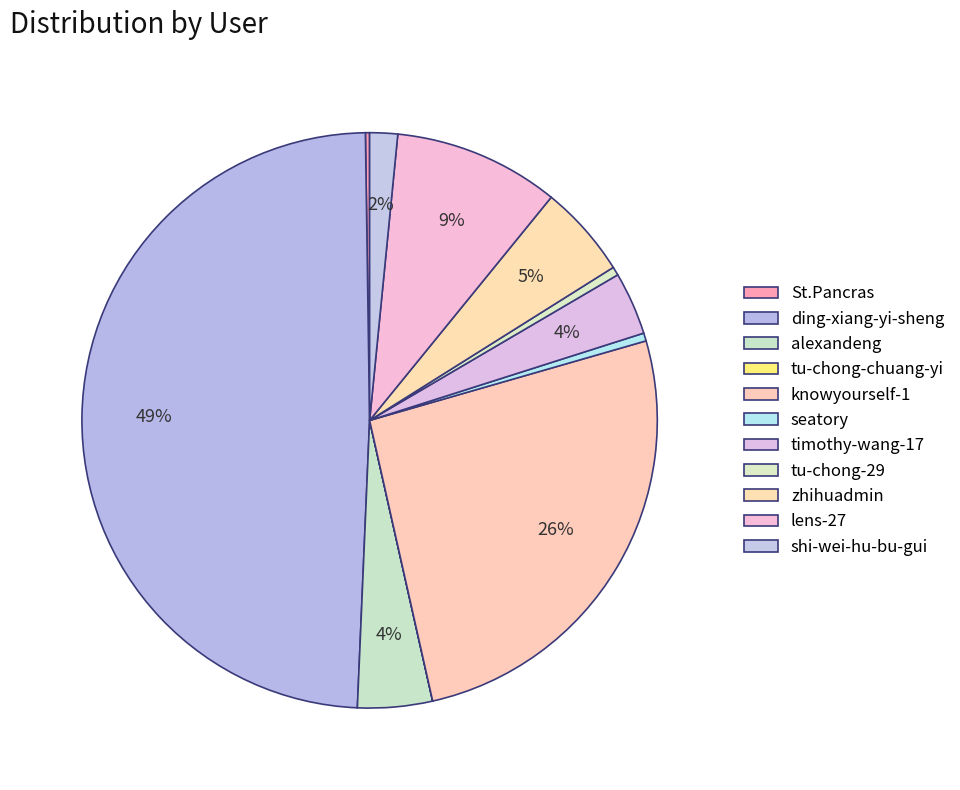

To the nearest percent, what is the combined percentage of seatory and timothy-wang-17?

4%